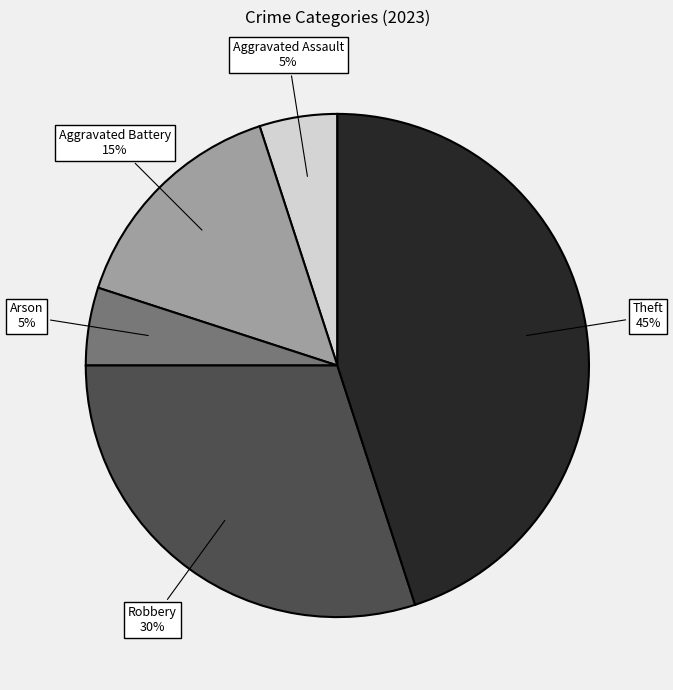

To the nearest percent, what is the combined percentage of Theft and Arson?

50%